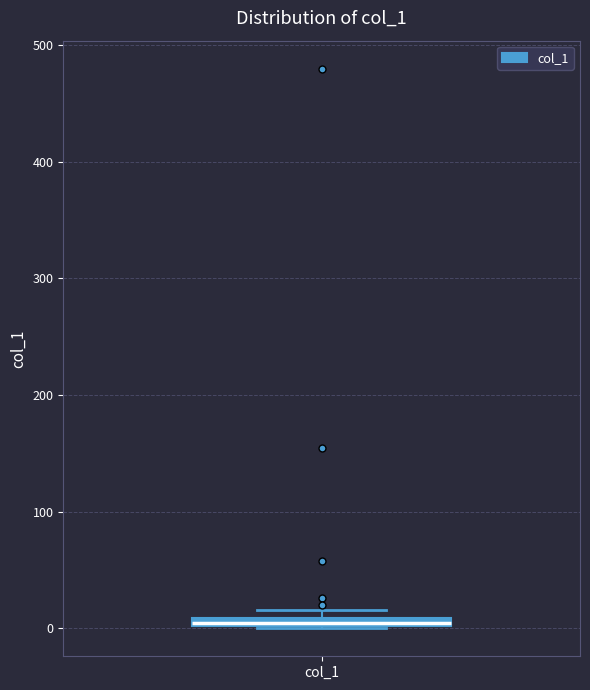

Where is the upper edge of the box for col_1 on the y-axis? The values are not printed on the chart, so give them approximately, as read against the axis.

10